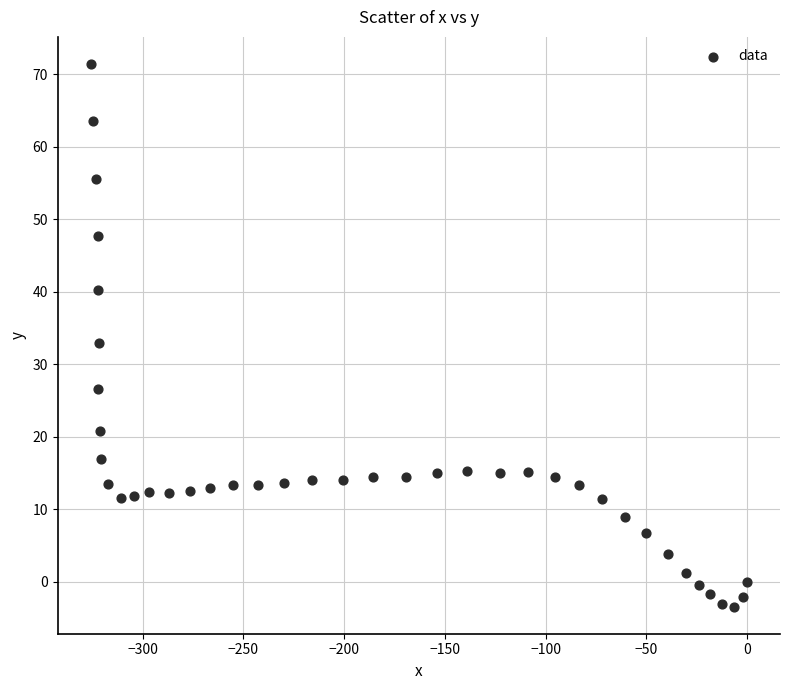

What Y value in the scatter plot is closest to 34?

32.9